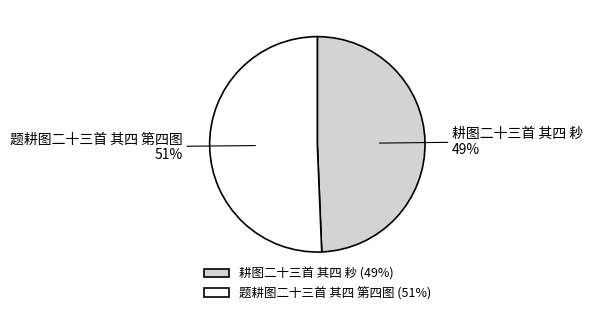

What is the smallest slice in the pie chart?

耕图二十三首 其四 耖